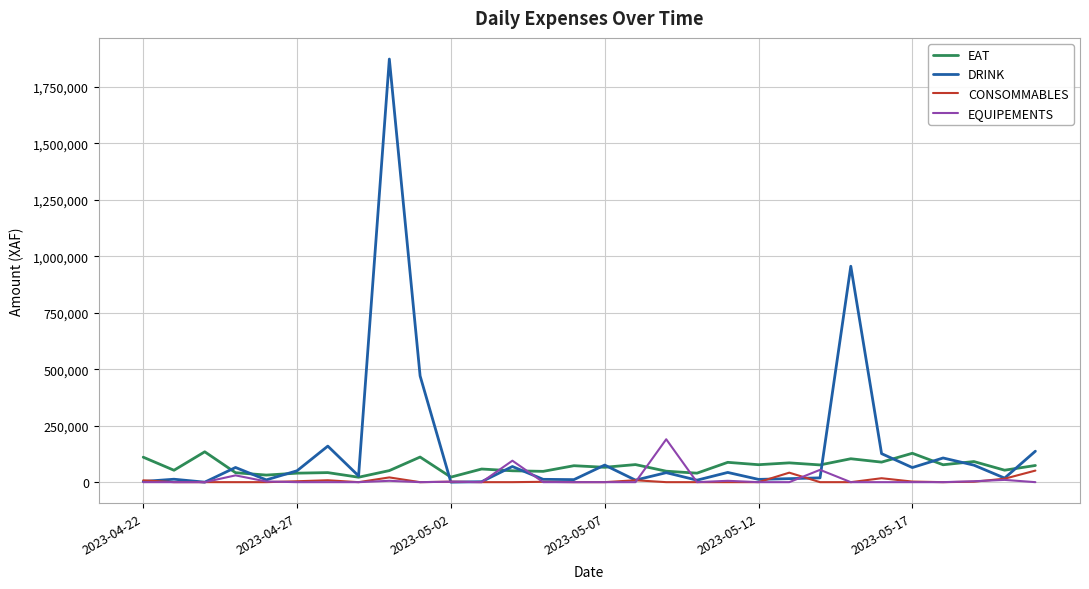

What is the highest value of the EAT series?

134400